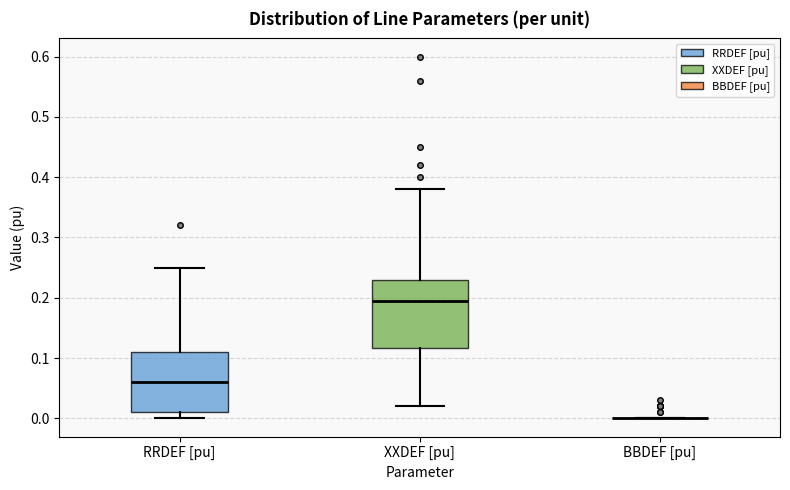

Reading left to right, transcribe this box plot: for each box, give where its median line is, the range the box spans, and where its two whiskers end, as read against the y-axis. The values are not printed on the chart, so give them approximately, as read against the axis.

RRDEF [pu]: median 0.06, box 0.01 to 0.11, whiskers 0.00 to 0.25
XXDEF [pu]: median 0.20, box 0.12 to 0.23, whiskers 0.02 to 0.38
BBDEF [pu]: box collapsed to a line at 0.00, whiskers 0.00 to 0.00